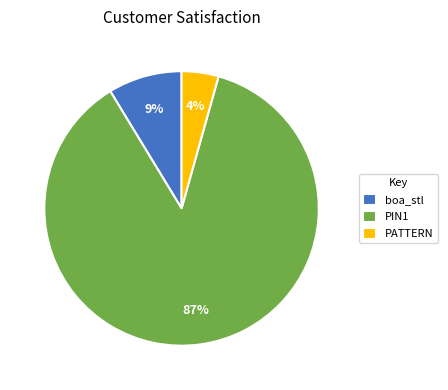

Combined, do boa_stl and PIN1 account for over 50%?

Yes